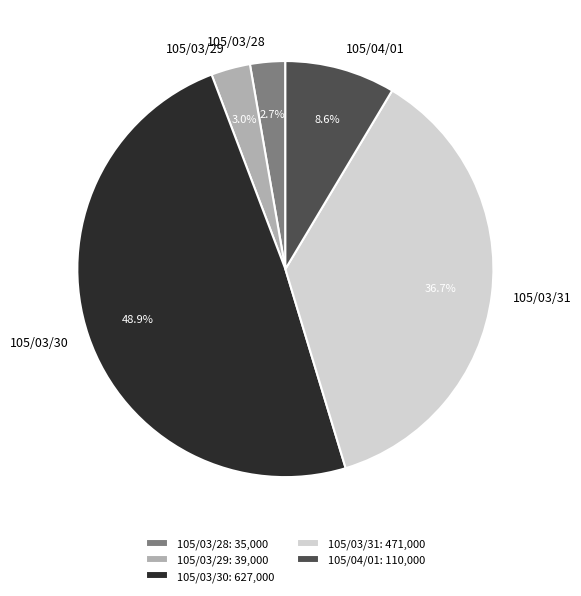

Which has a higher value, 105/03/29 or 105/04/01?

105/04/01